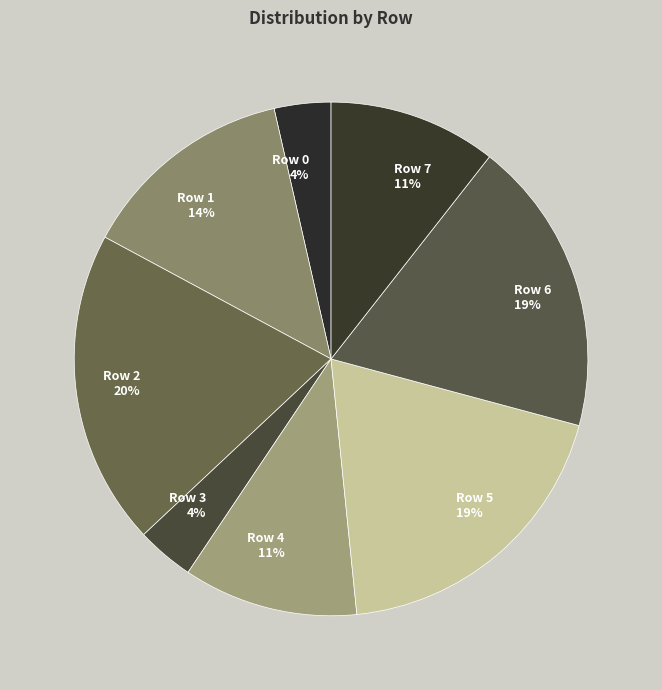

Does Row 0 account for over 50% of the chart?

No